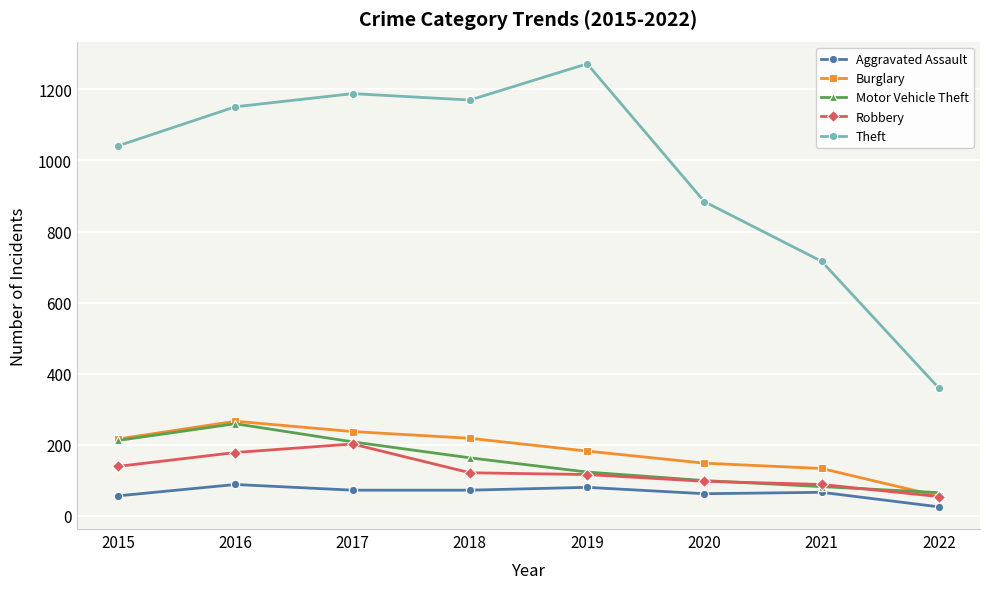

What is the total value across all series at 2020?

1290